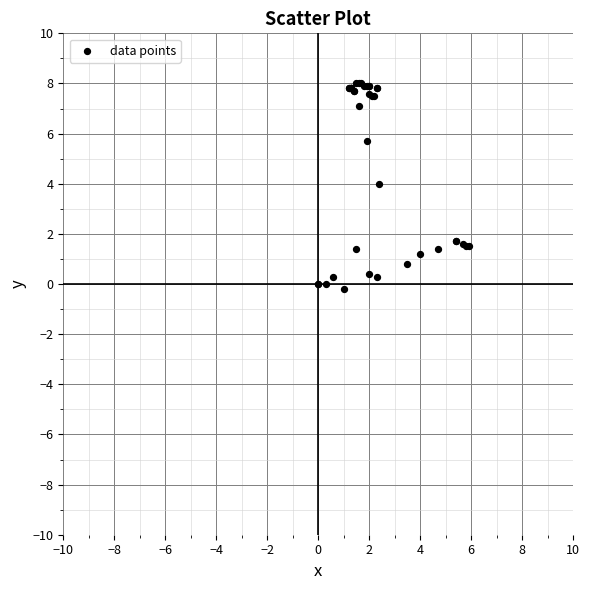

What Y value in the scatter plot is closest to 3?

4.0